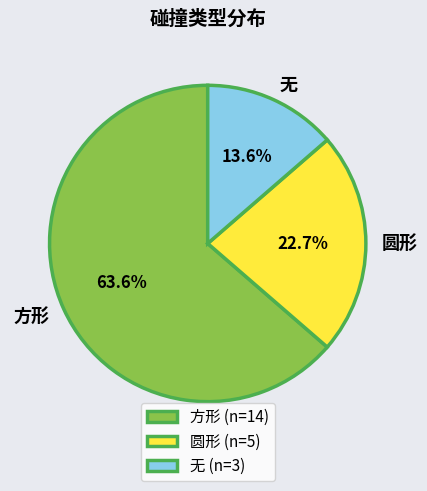

Count the number of slices in the pie.

3